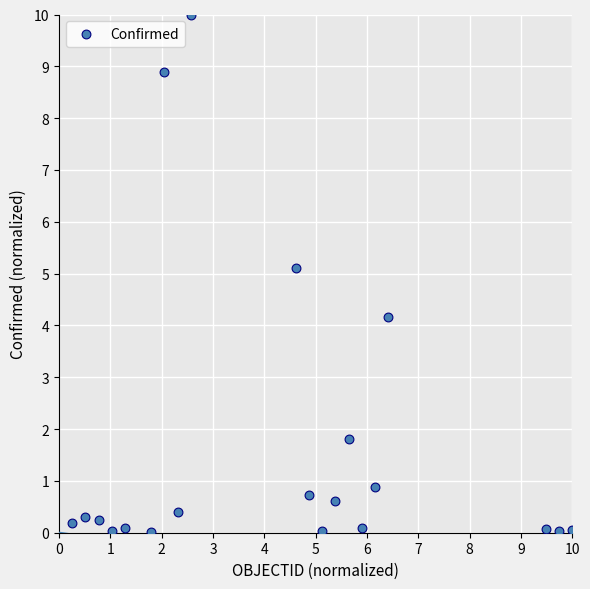

What is the range of Y values (max minus min)?

10.0